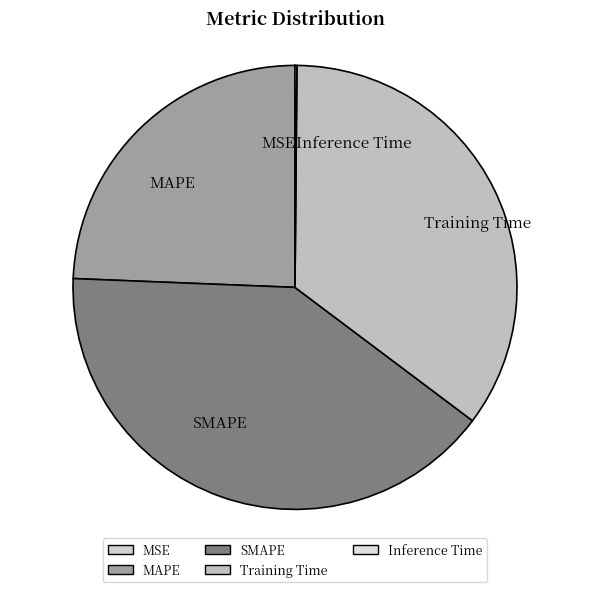

True or false: Training Time accounts for 48% of the total.

False